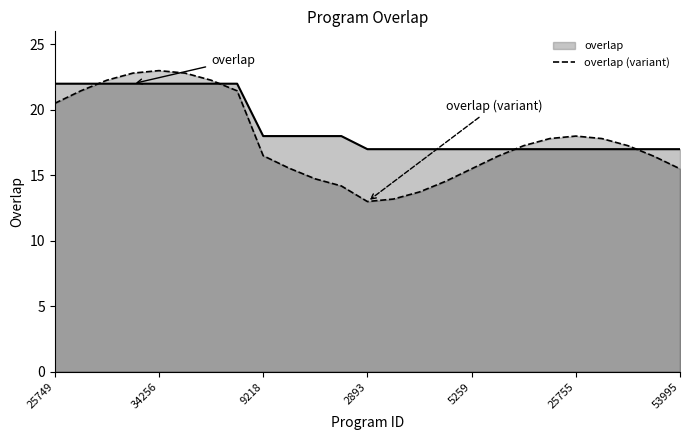

What is the smallest value displayed?

13.0